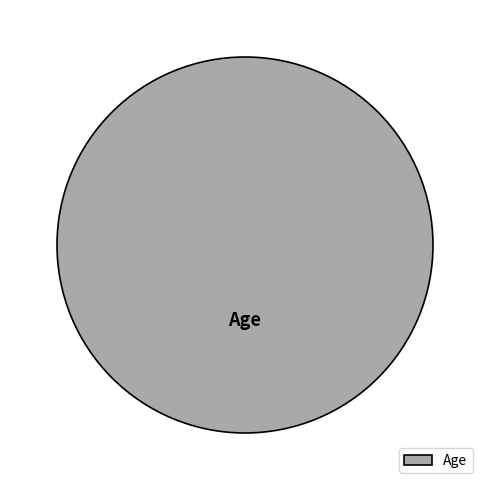

Rank the categories by value from highest to lowest.

Age